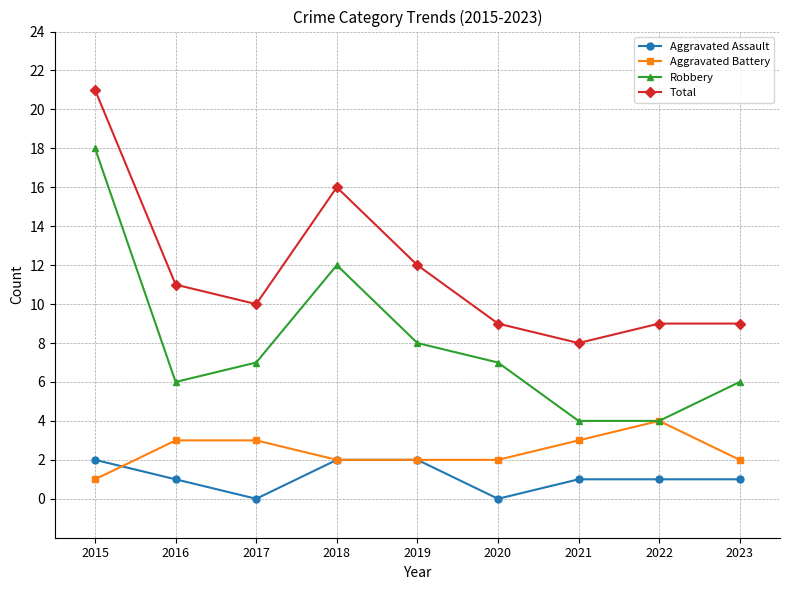

What is the difference between the maximum and minimum values in the Aggravated Assault series?

2